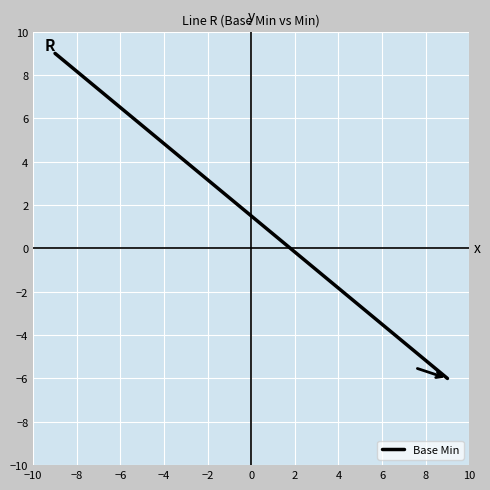

Reading left to right, what are all the values shown in this chart?

9	-6